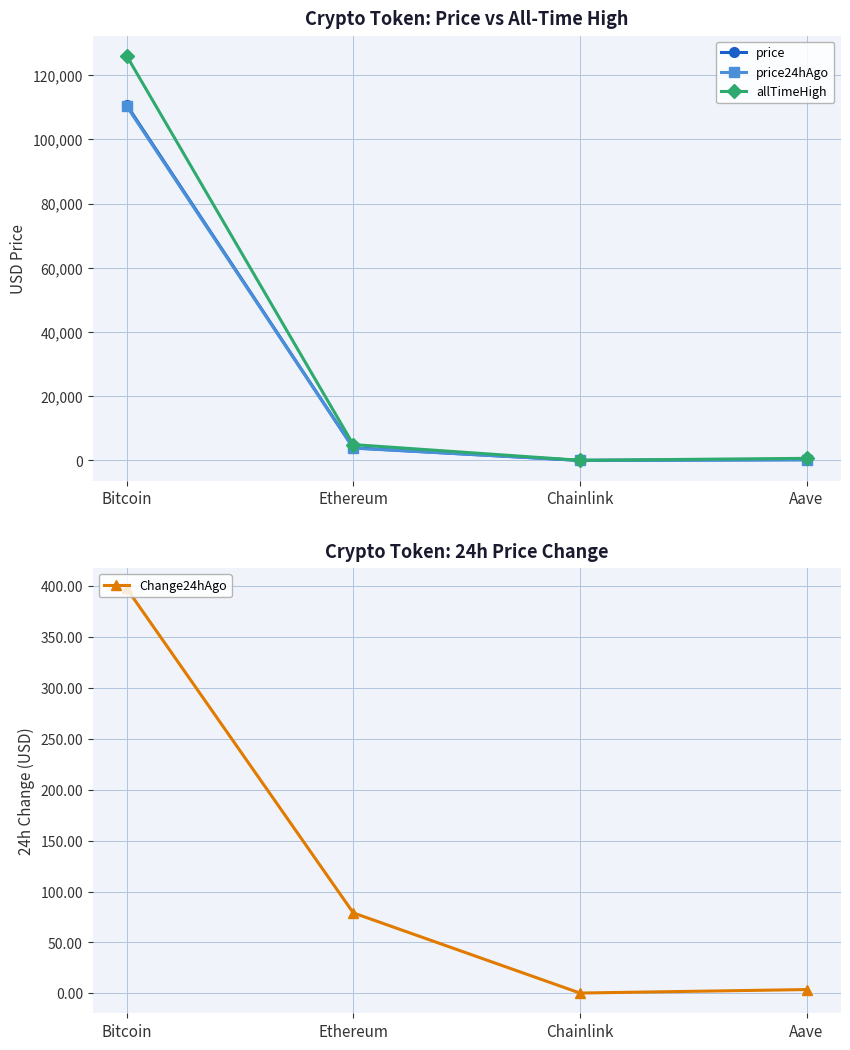

At which category does the chart reach its peak across all series?

Bitcoin